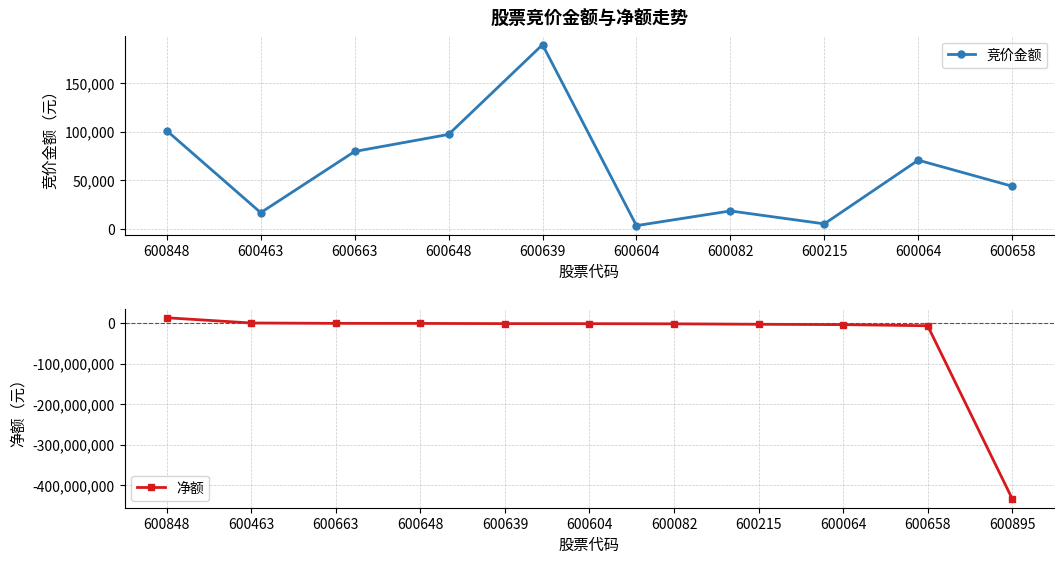

The value of 竞价金额 at 600848 is 101091. True or false?

True